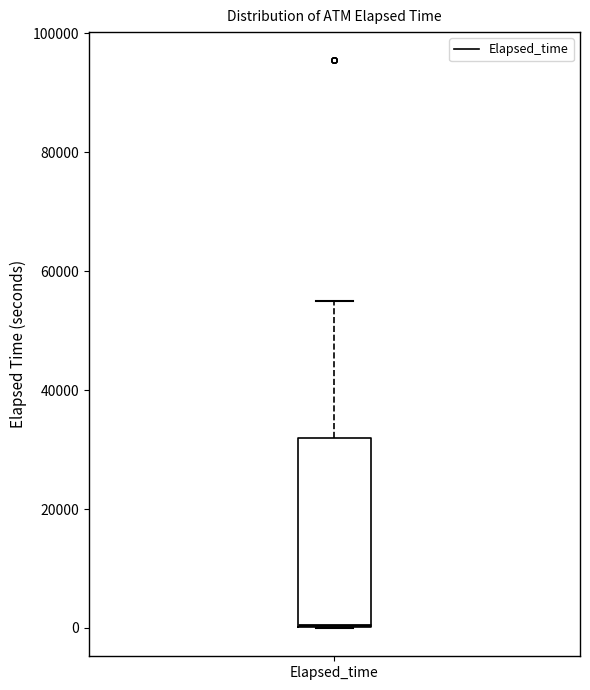

Read this box plot against the y-axis: the position of the median line, the range covered by the box, and the ends of both whiskers. The values are not printed on the chart, so give them approximately, as read against the axis.

median 0, box 0 to 32000, whiskers 0 to 56000